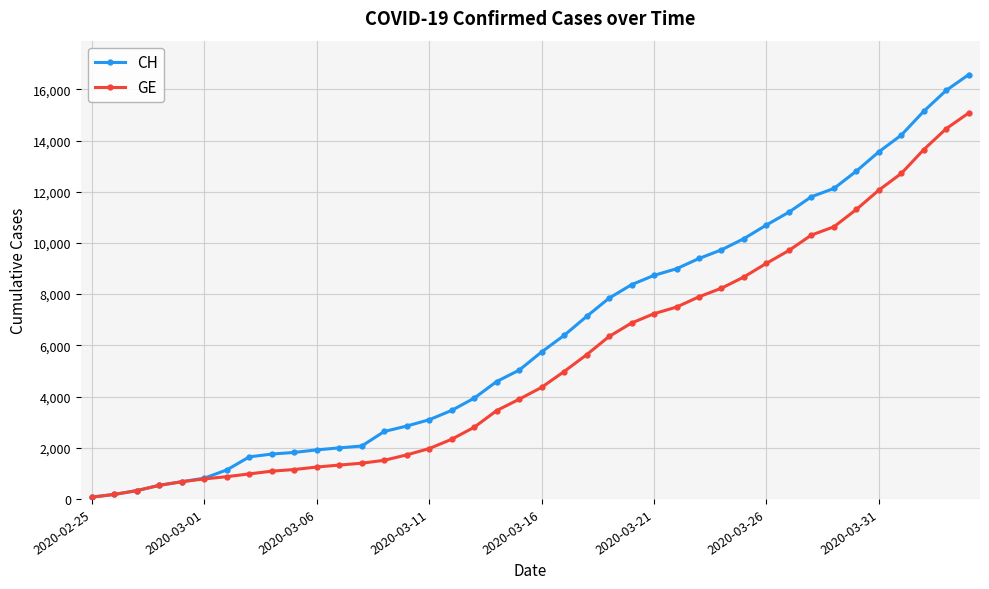

Which series has the largest total across all categories?

CH